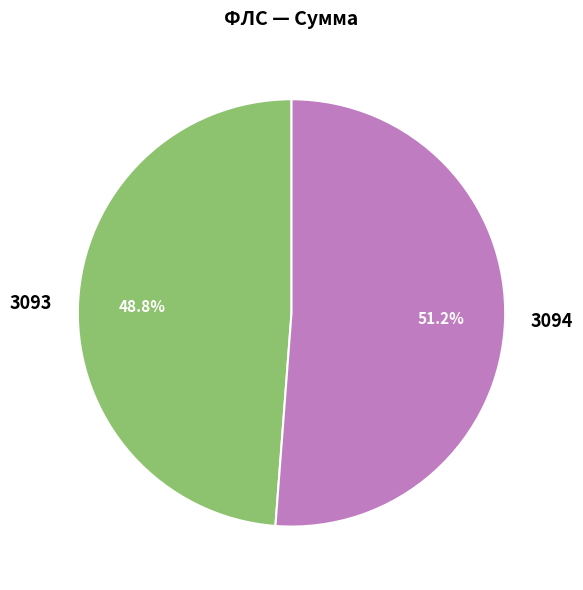

Which has a higher value, 3094 or 3093?

3094